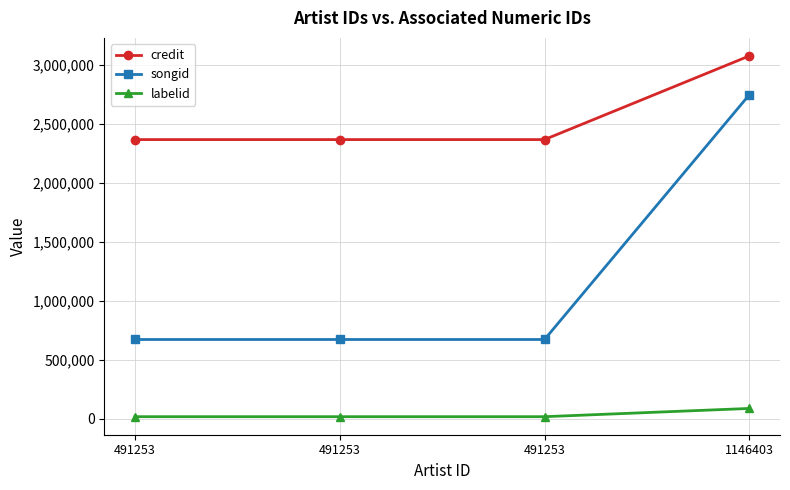

Between 491253 and 491253, which is larger?

491253